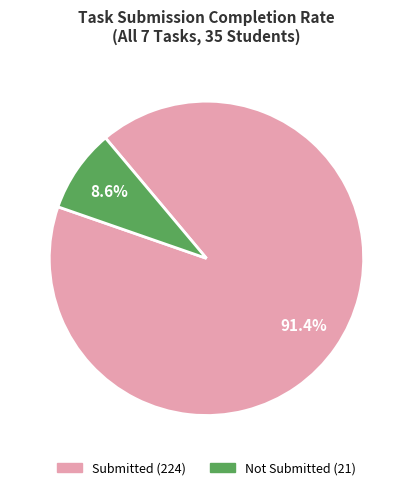

Does any single category account for the majority?

Yes